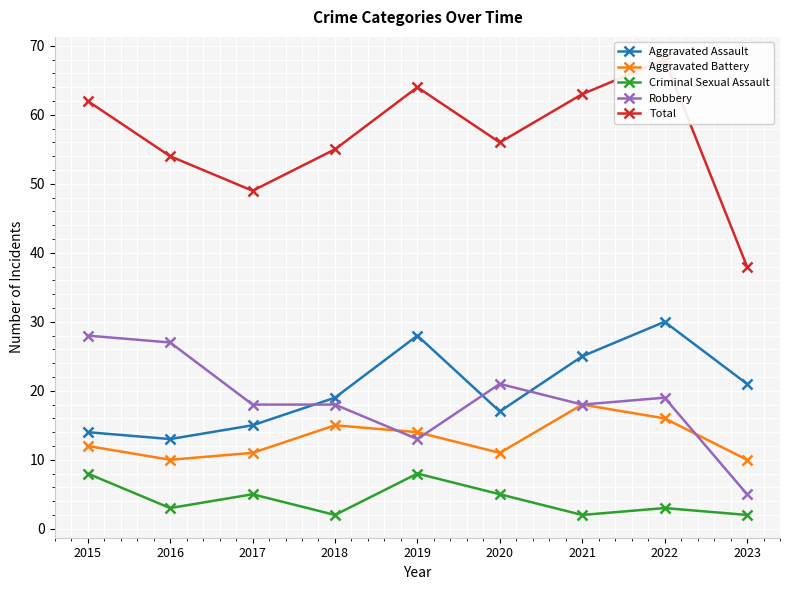

True or false: Total and Robbery intersect in this chart.

False